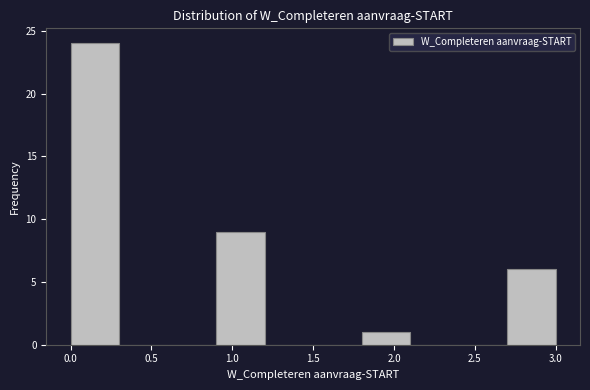

Reading left to right, list every bar in this chart as the range it spans on the x-axis followed by its height. The values are not printed on the chart, so give them approximately, as read against the axis.

0.0 to 0.3: 24
0.3 to 0.6: 0
0.6 to 0.9: 0
0.9 to 1.2: 9
1.2 to 1.5: 0
1.5 to 1.8: 0
1.8 to 2.1: 1
2.1 to 2.4: 0
2.4 to 2.7: 0
2.7 to 3.0: 6